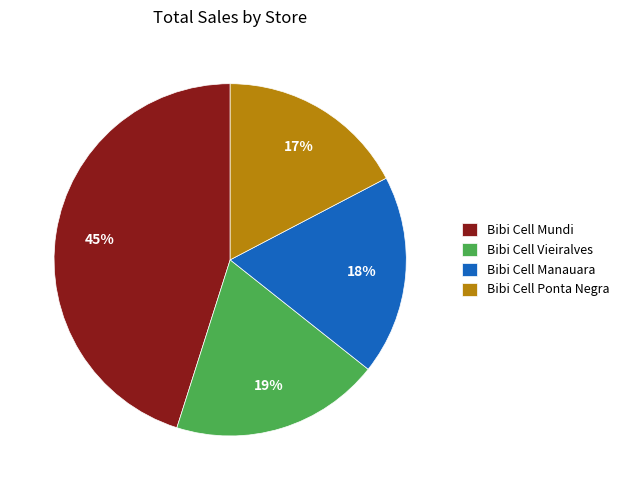

Combined, do Bibi Cell Manauara and Bibi Cell Ponta Negra account for over 50%?

No